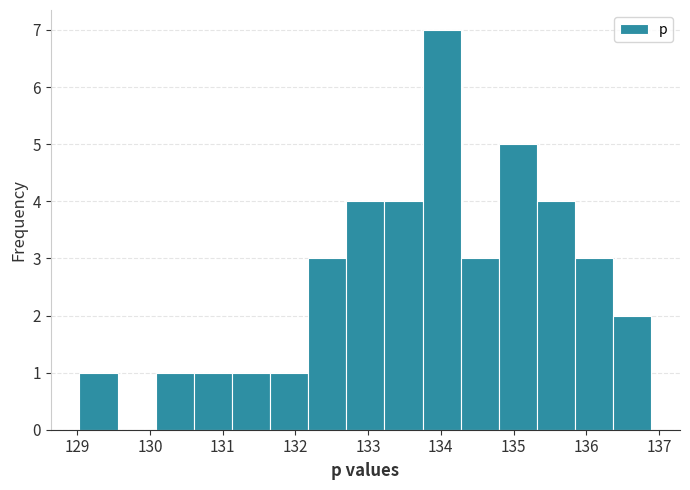

Reading left to right, transcribe this chart: for each bar, give the range it covers on the x-axis and its height. Neither the bar edges nor the heights are printed on the chart, so give them approximately, as read against the axes.

129.0 to 129.6: 1
129.6 to 130.1: 0
130.1 to 130.6: 1
130.6 to 131.1: 1
131.1 to 131.7: 1
131.7 to 132.2: 1
132.2 to 132.7: 3
132.7 to 133.2: 4
133.2 to 133.7: 4
133.7 to 134.3: 7
134.3 to 134.8: 3
134.8 to 135.3: 5
135.3 to 135.8: 4
135.8 to 136.4: 3
136.4 to 136.9: 2